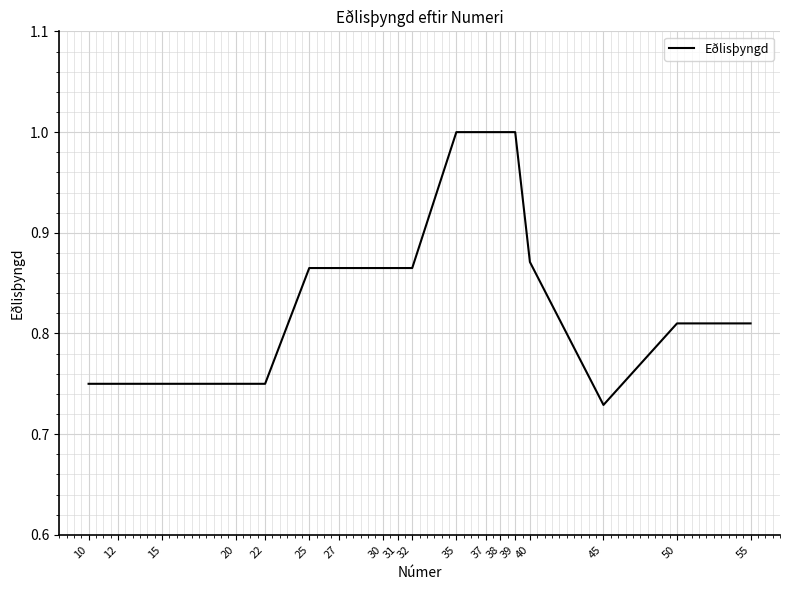

How many series are shown in this chart?

1